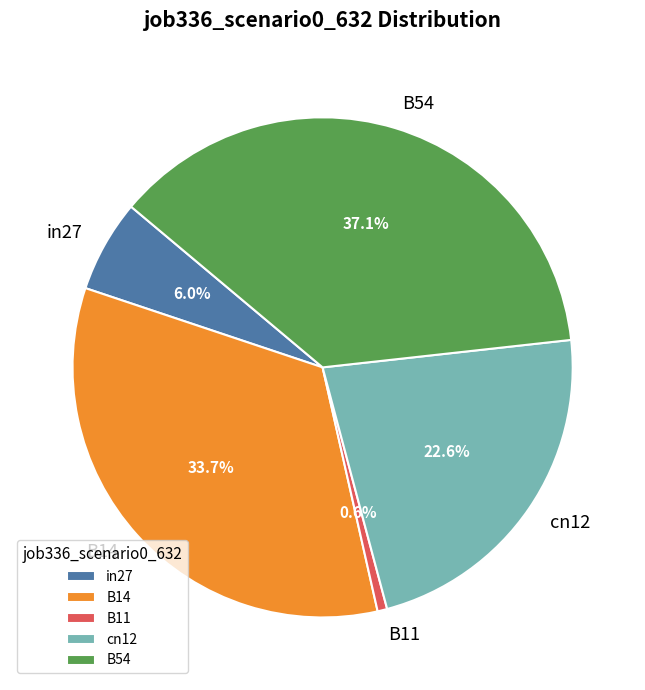

To the nearest percent, what is the average slice percentage?

20%